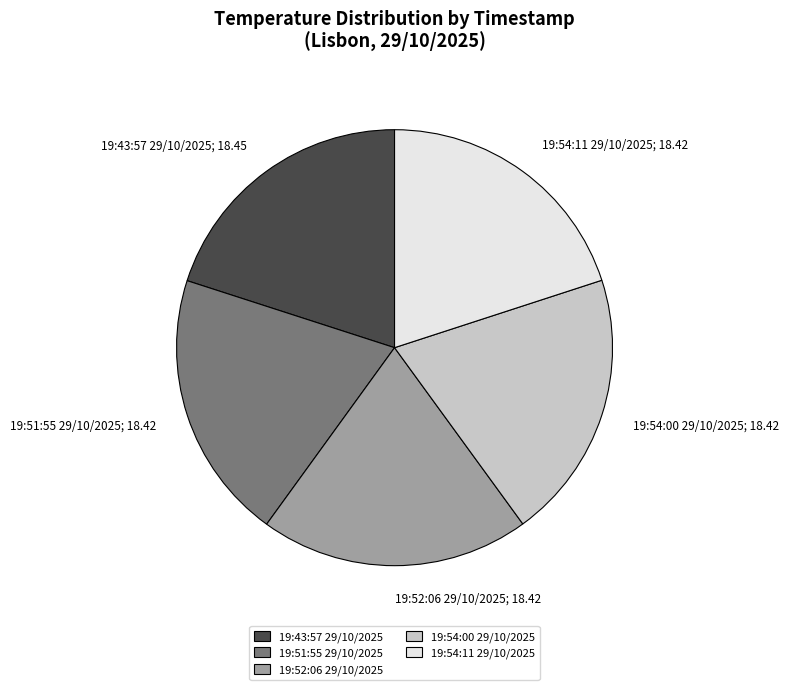

Approximately how many times larger is the value at 19:52:06 29/10/2025 compared to 19:54:00 29/10/2025?

1.0